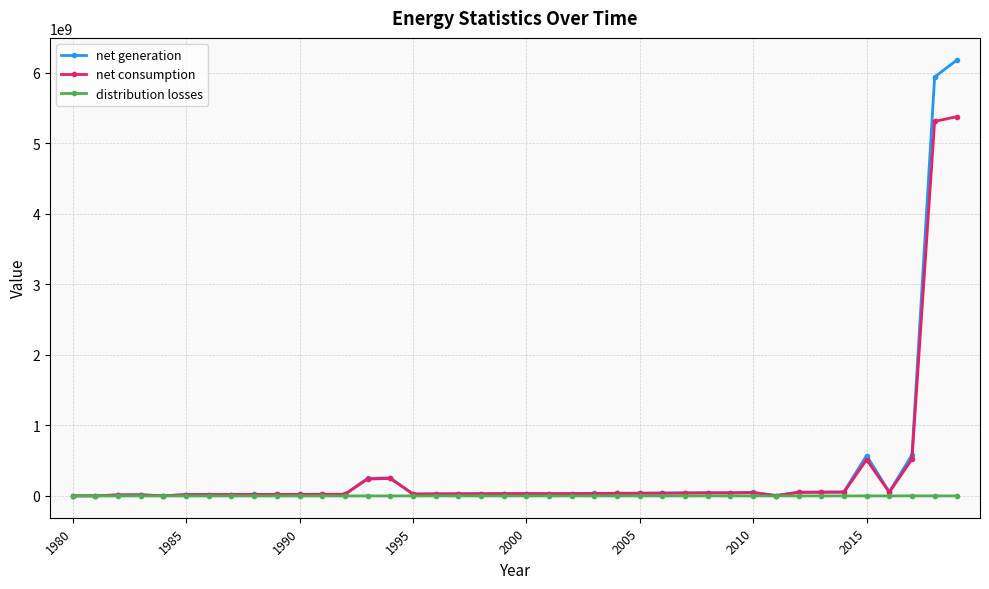

Rank the series by their maximum value, from highest to lowest.

net generation, net consumption, distribution losses